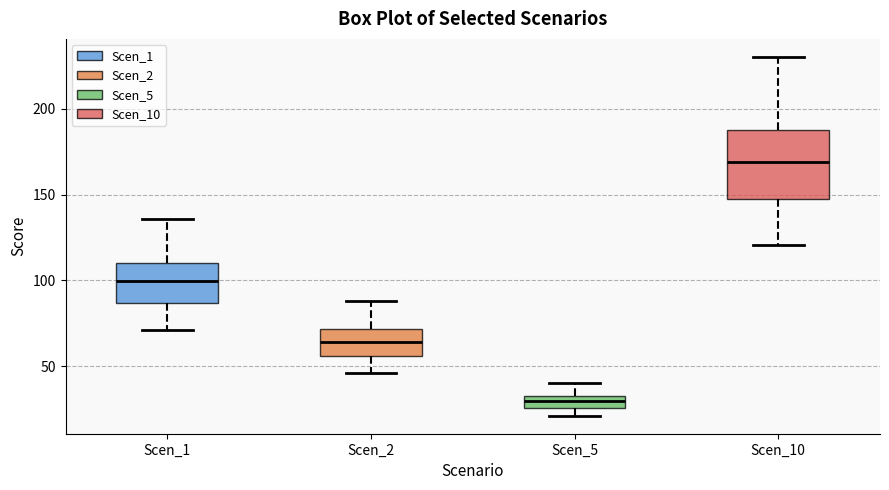

Where does the lower whisker of the box for Scen_2 end on the y-axis? The values are not printed on the chart, so give them approximately, as read against the axis.

45